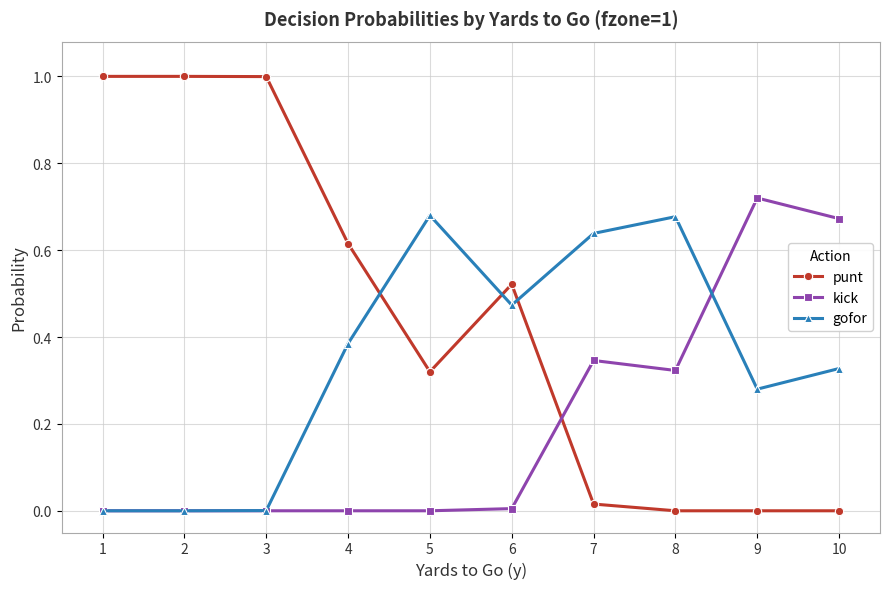

After their last crossing, which series has the higher values: punt or gofor?

gofor